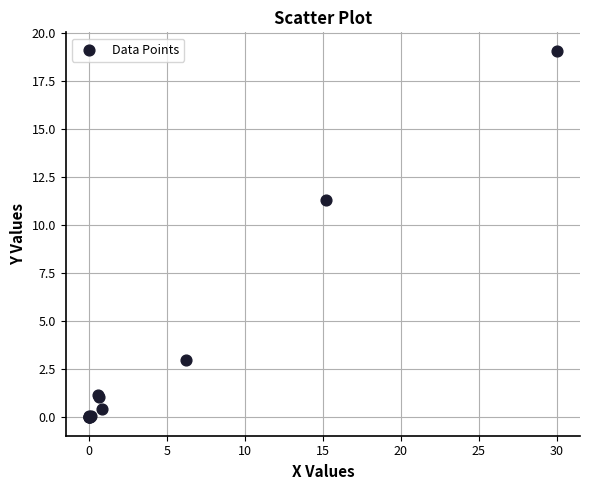

What Y value in the scatter plot is closest to 9?

11.3